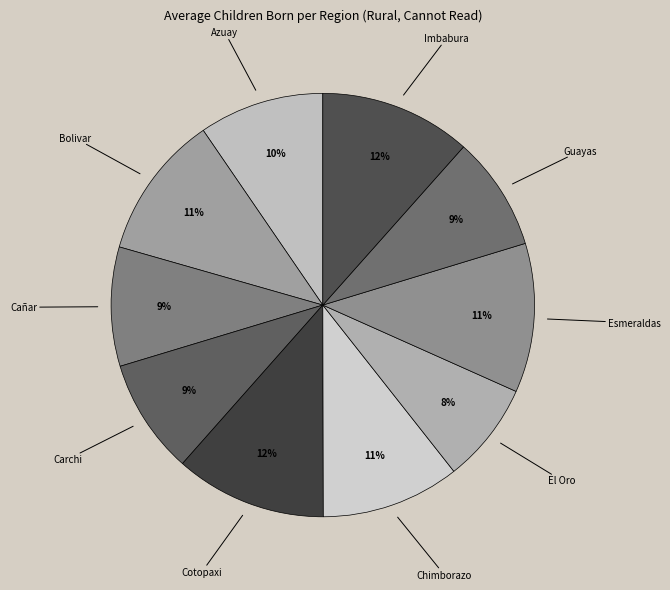

To the nearest percent, what is the average slice percentage?

10%